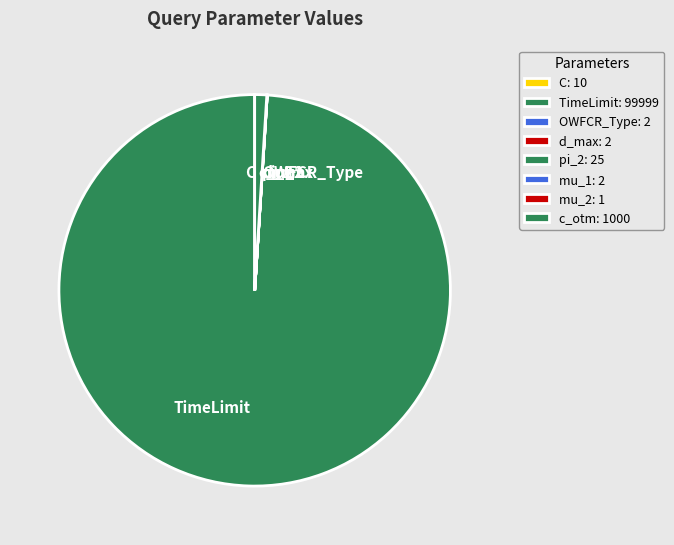

Does TimeLimit account for over 50% of the chart?

Yes